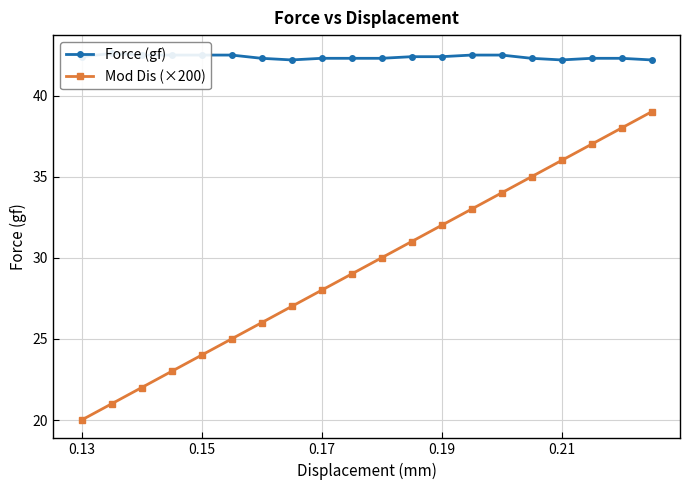

True or false: Mod Dis (×200) has more than 1 points higher than both neighbors.

False